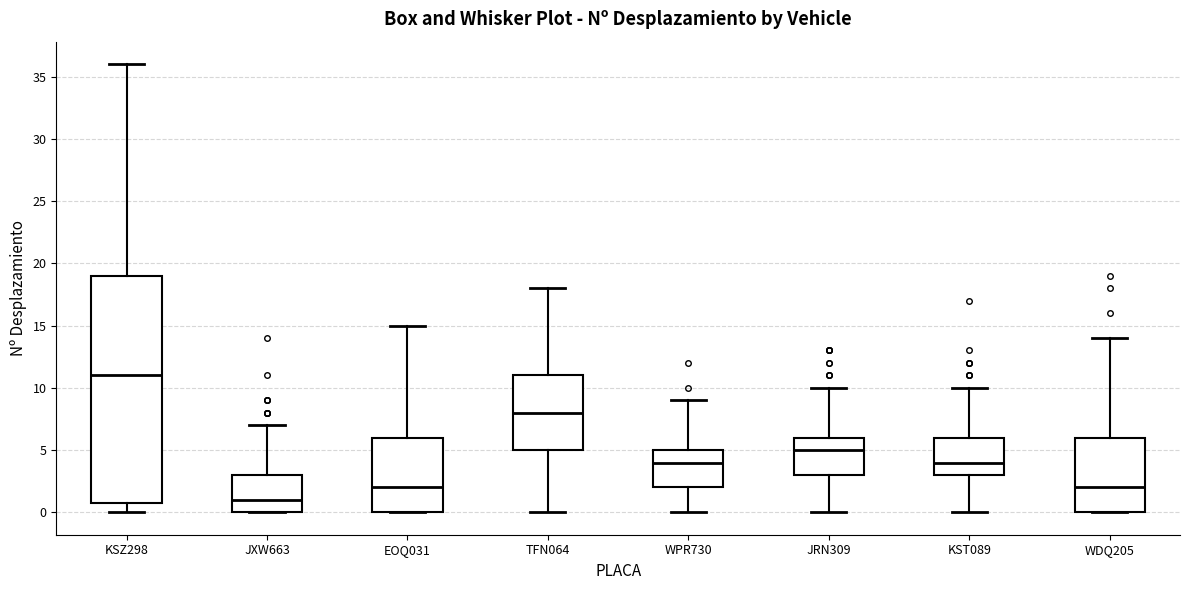

Which box's median line is the highest?

KSZ298